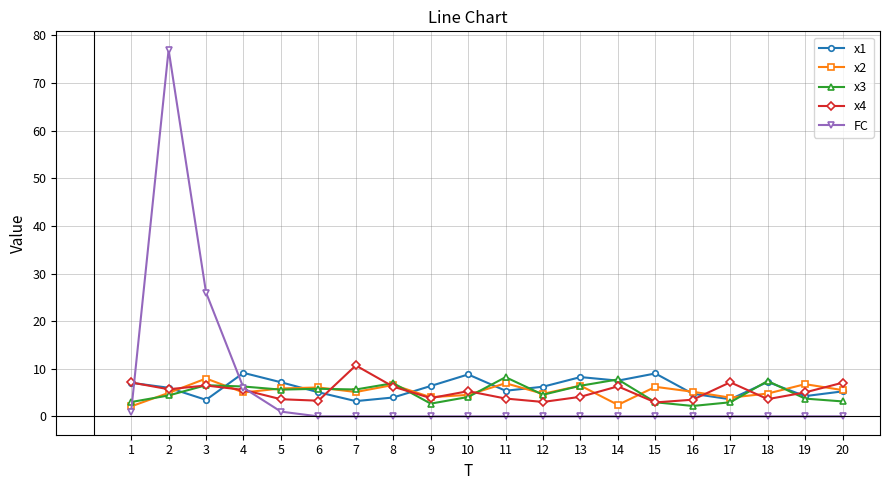

What is the average value of the x2 series?

5.3